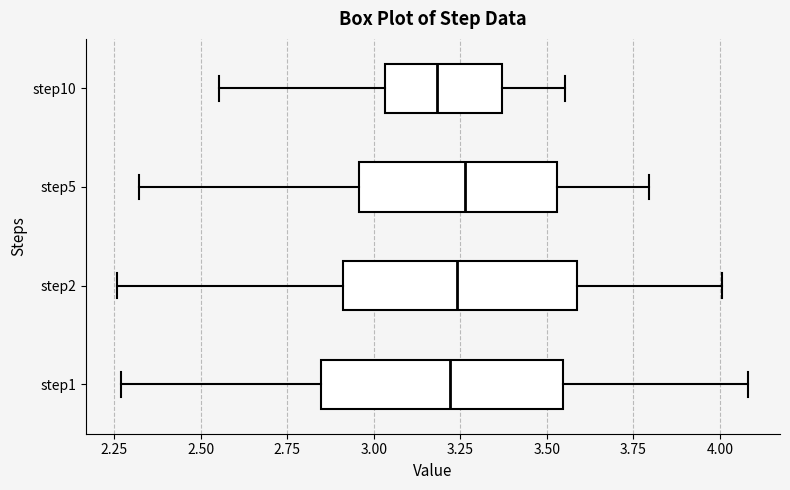

Reading bottom to top, transcribe this box plot: for each box, give where its median line is, the range the box spans, and where its two whiskers end, as read against the x-axis. The values are not printed on the chart, so give them approximately, as read against the axis.

step1: median 3.20, box 2.85 to 3.55, whiskers 2.25 to 4.10
step2: median 3.25, box 2.90 to 3.60, whiskers 2.25 to 4.00
step5: median 3.25, box 2.95 to 3.55, whiskers 2.30 to 3.80
step10: median 3.20, box 3.05 to 3.35, whiskers 2.55 to 3.55